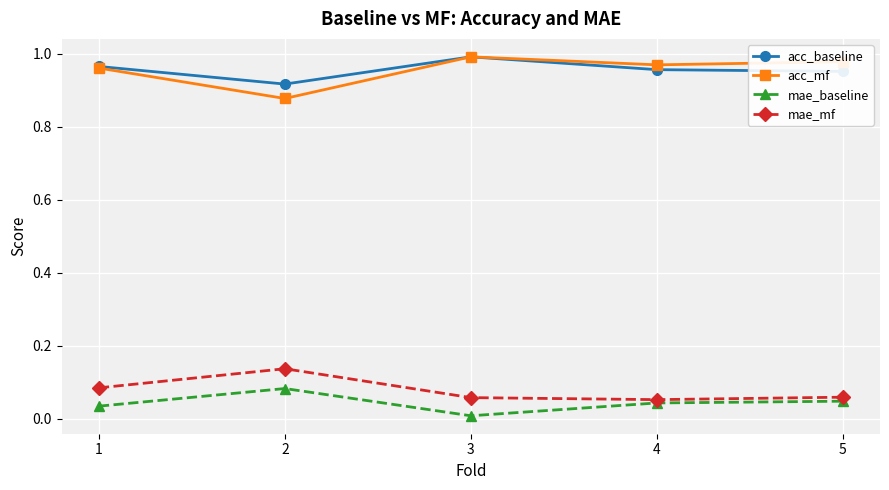

What is the total value across all series at 1?

2.0